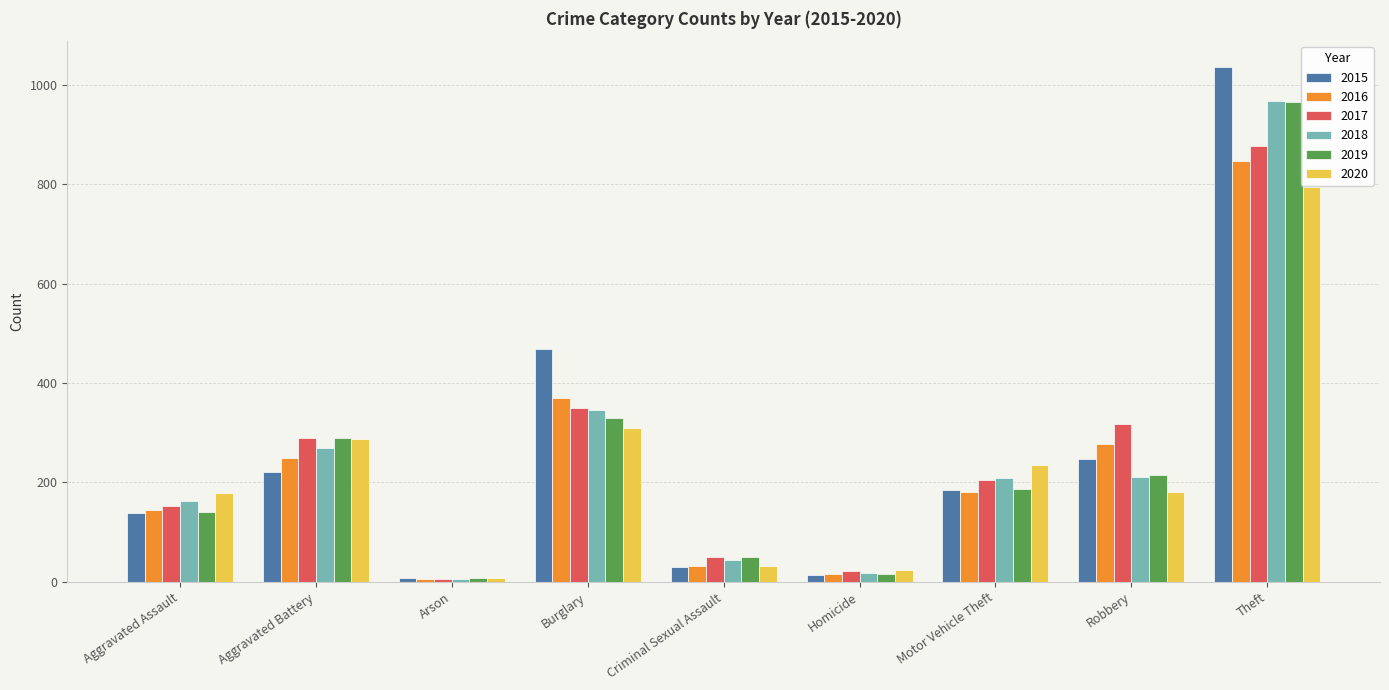

How many groups of bars are there?

9